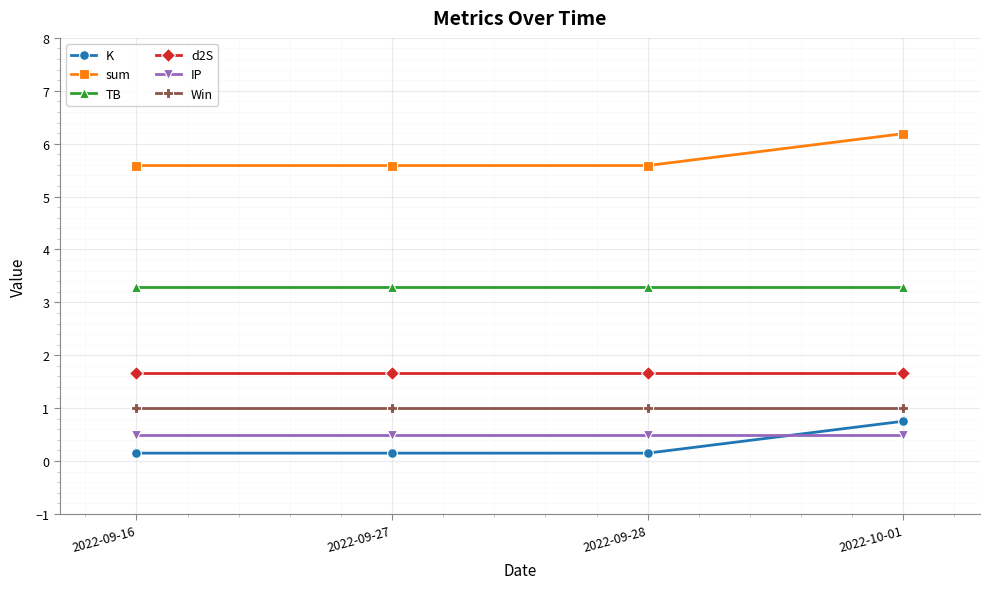

At which category does the chart reach its peak across all series?

2022-10-01